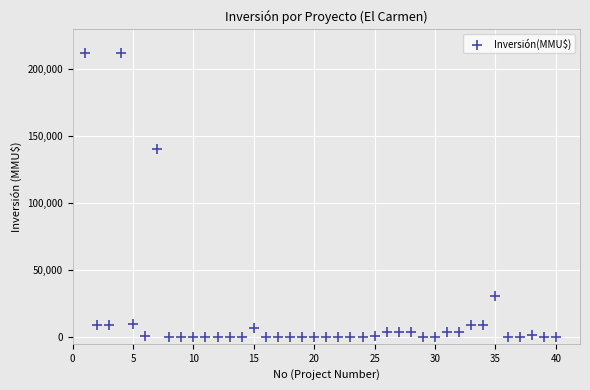

What Y value in the scatter plot is closest to 106250?

140400